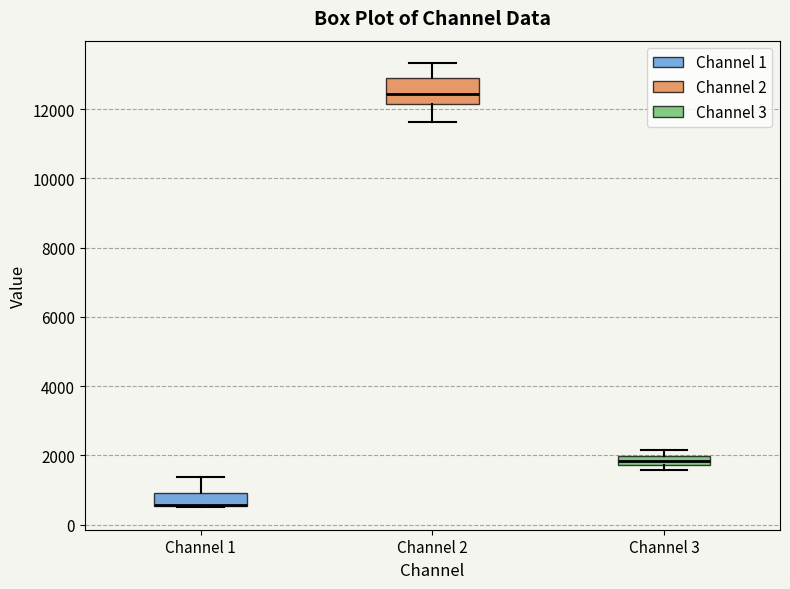

Where does the upper whisker of the box for Channel 1 end on the y-axis? The values are not printed on the chart, so give them approximately, as read against the axis.

1400